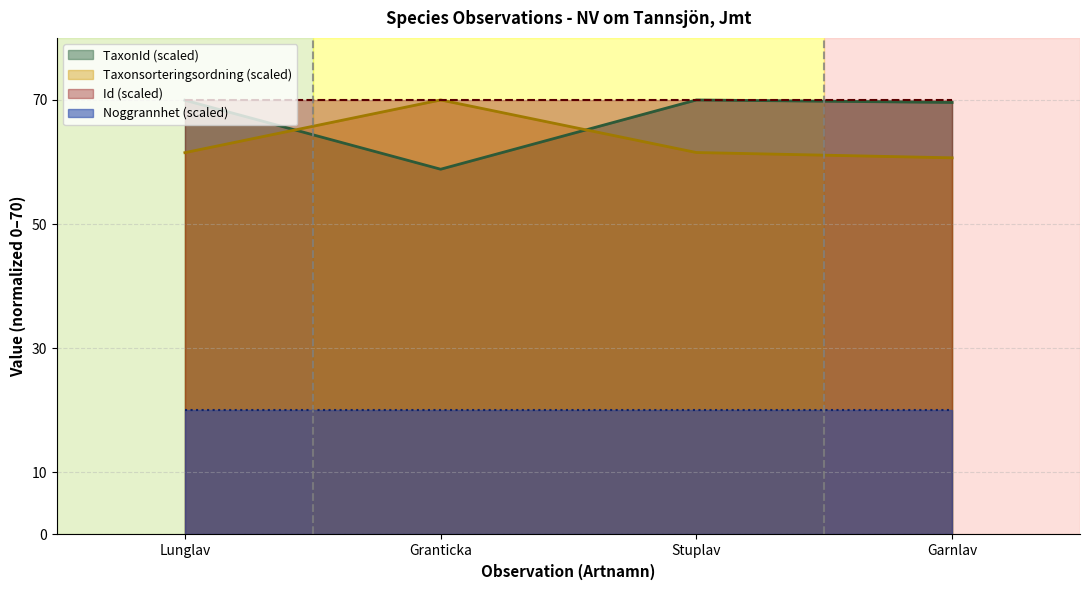

Is the value of Id (scaled) at Stuplav greater than the value of Noggrannhet (scaled) at Granticka?

Yes